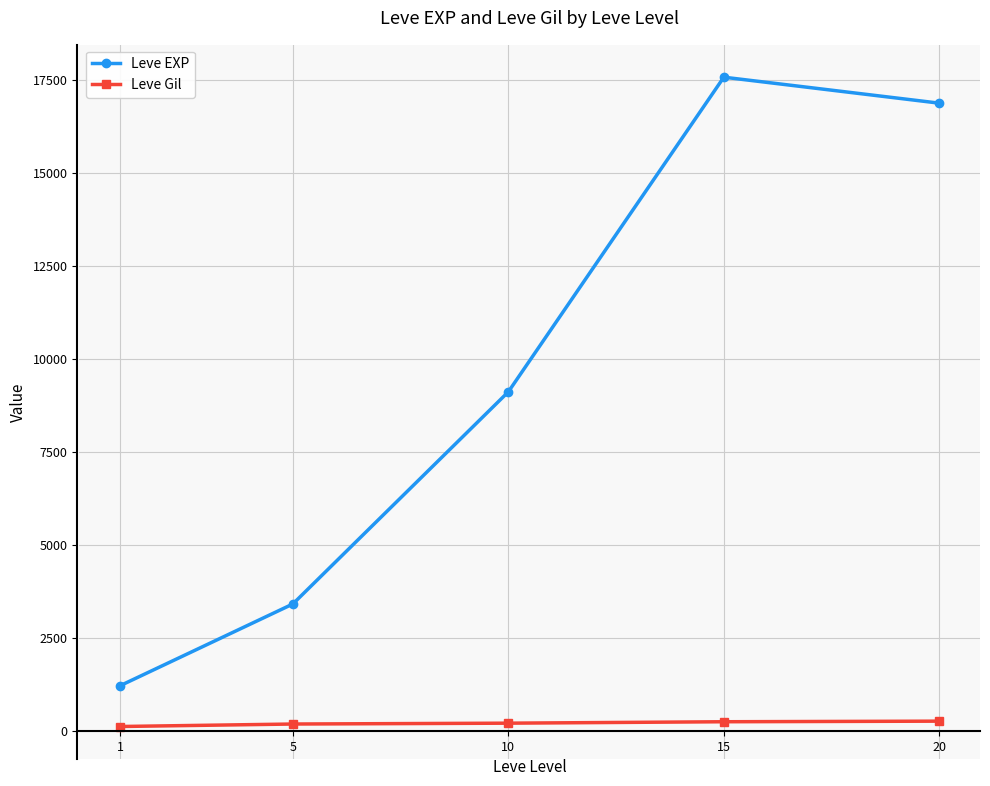

True or false: Leve Gil has more than 2 points higher than both neighbors.

False